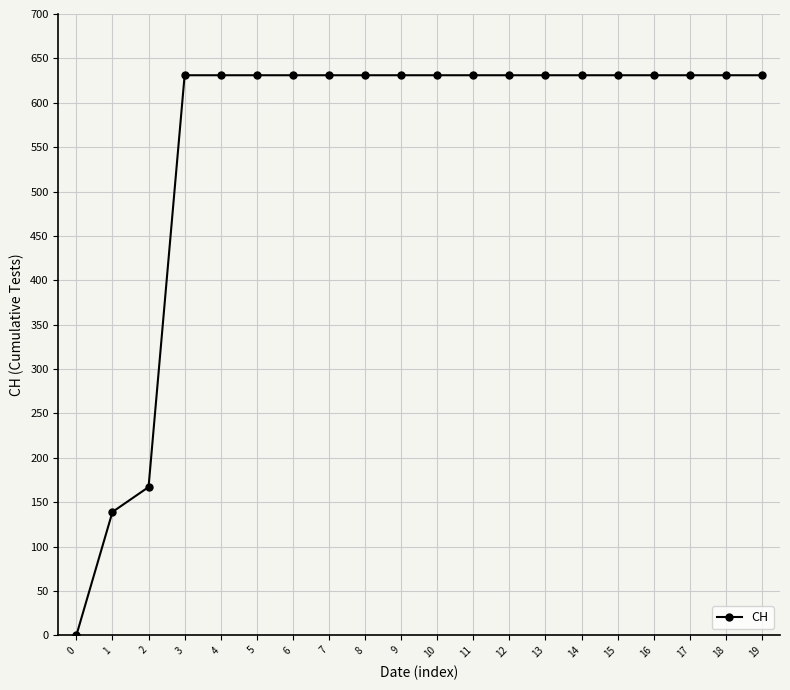

Reading left to right, list all the values displayed in this chart.

0	139	167	631	631	631	631	631	631	631	631	631	631	631	631	631	631	631	631	631